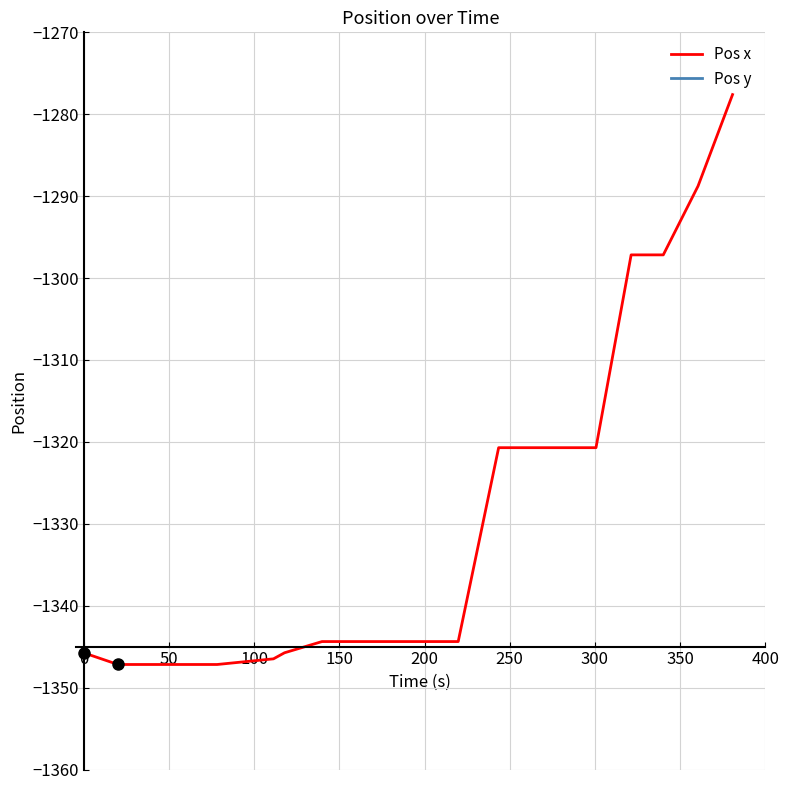

What is the minimum value for Pos x?

-1347.2